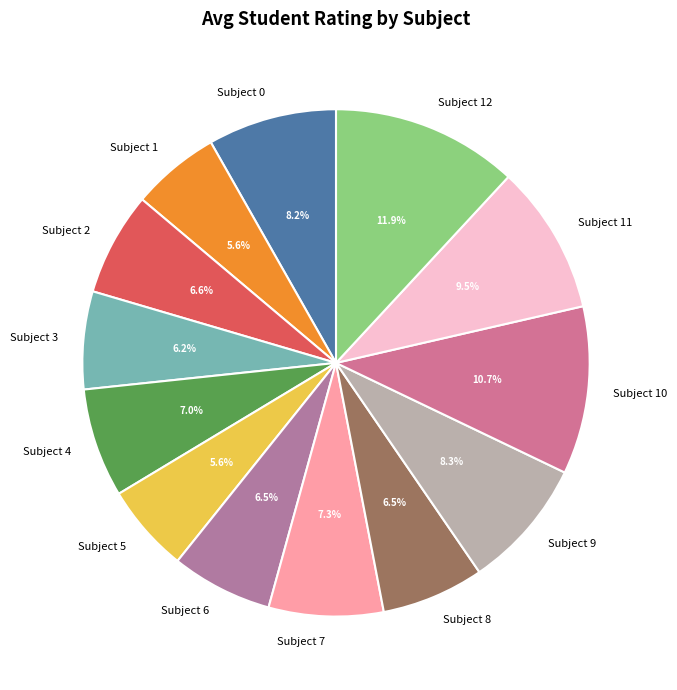

Count the number of slices in the pie.

13